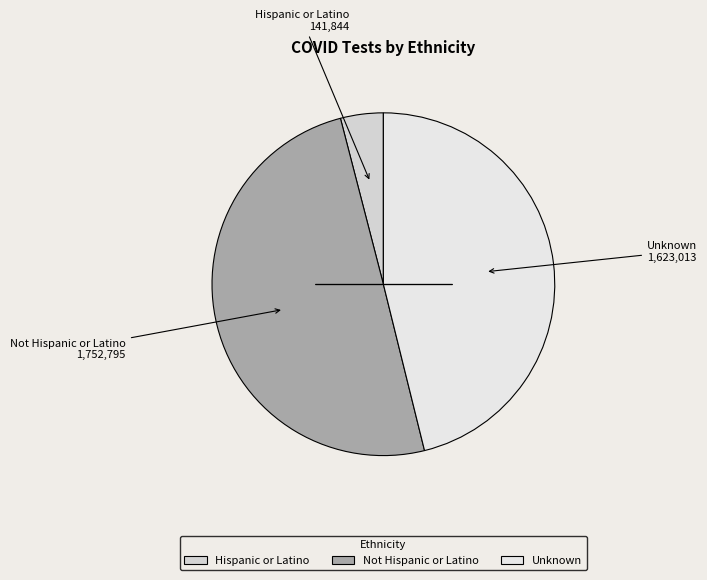

Does Hispanic or Latino represent more than half of the total?

No